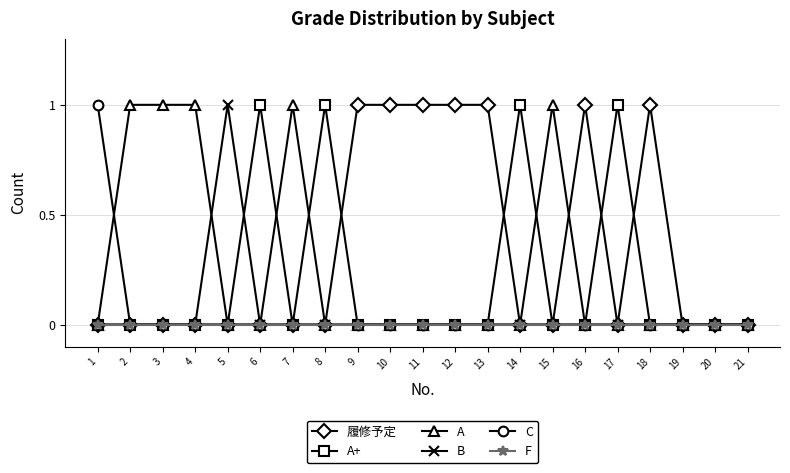

What is the value of the A point at the 4th from the left?

1